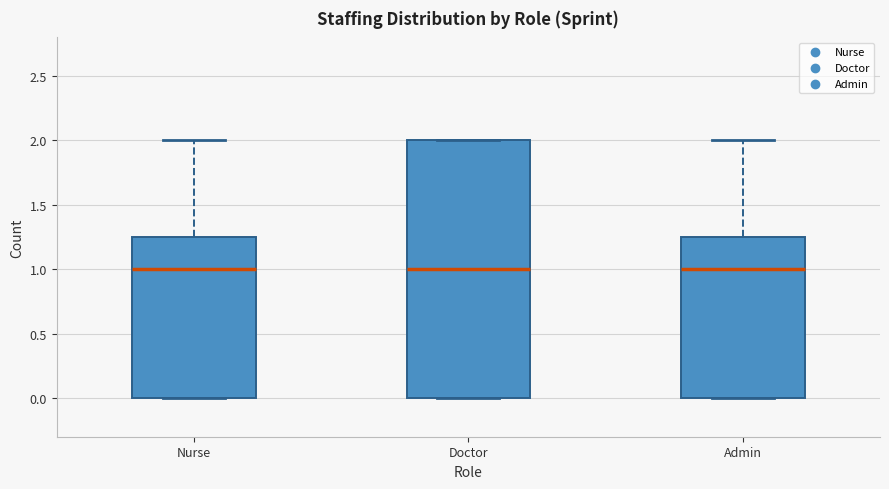

Which box is the tallest, from its lower edge to its upper edge?

Doctor